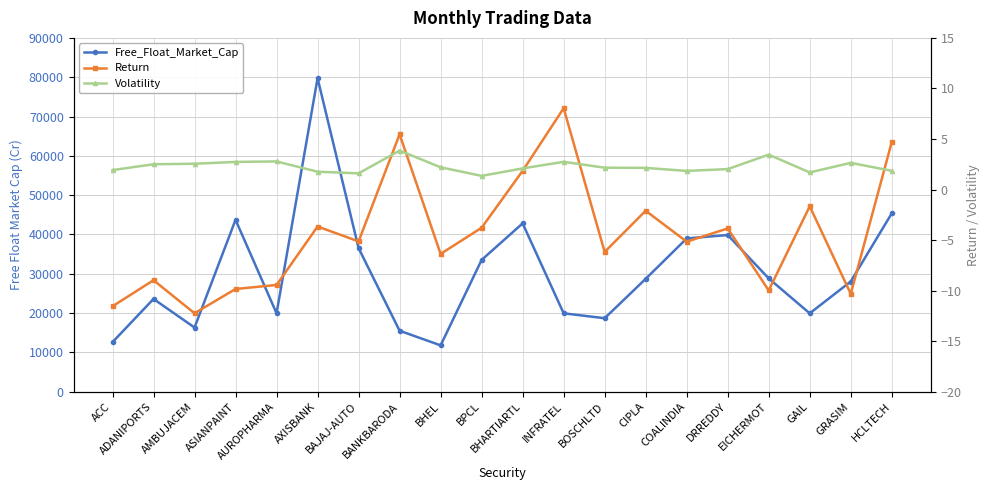

List the series in order of their peak value, lowest first.

Volatility, Return, Free_Float_Market_Cap